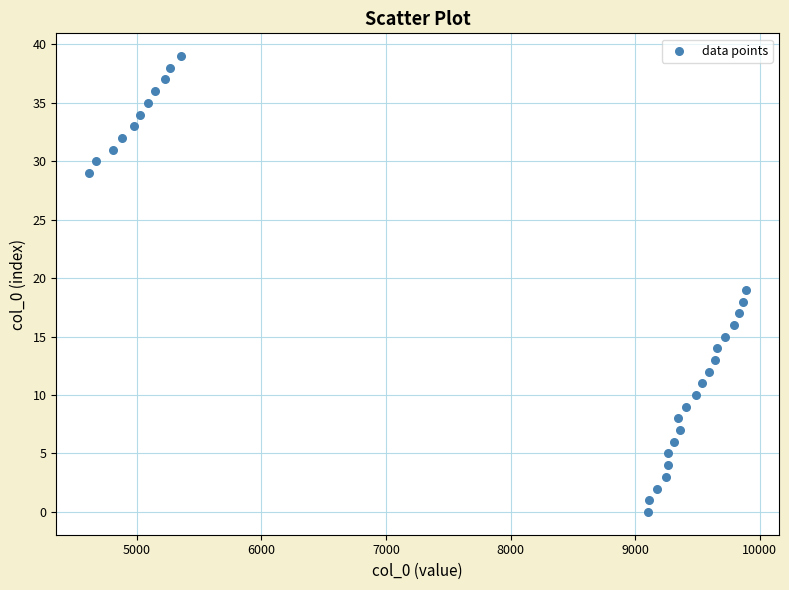

What is the range of Y values (max minus min)?

39